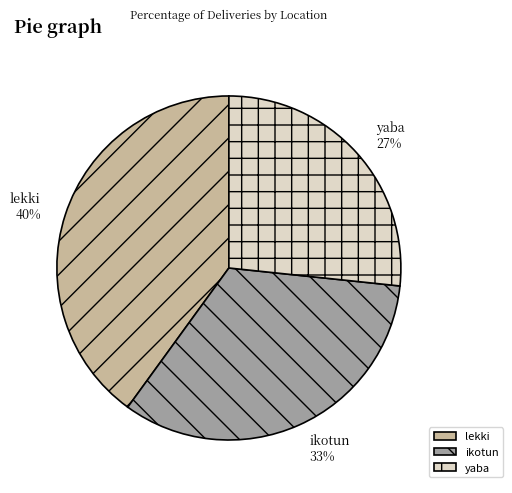

What is the largest slice in the pie chart?

lekki